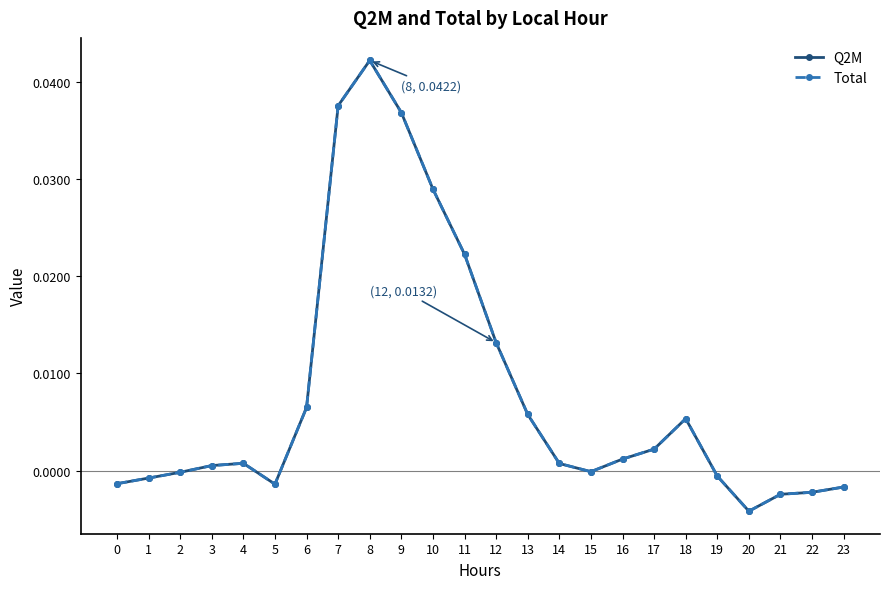

Does the chart have visible grid lines?

No